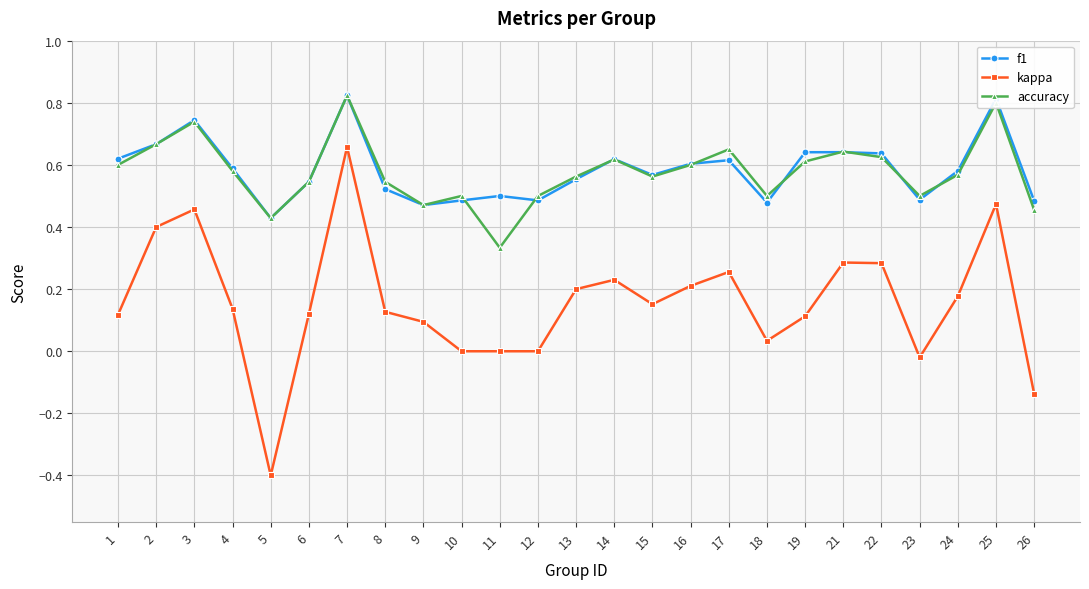

True or false: f1 has more than 2 interior local peaks.

True